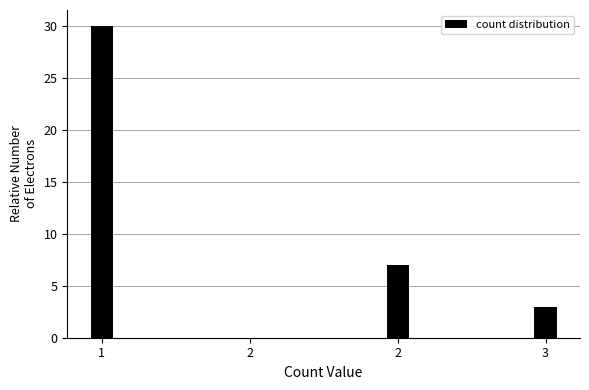

How many data points does each series have?

4